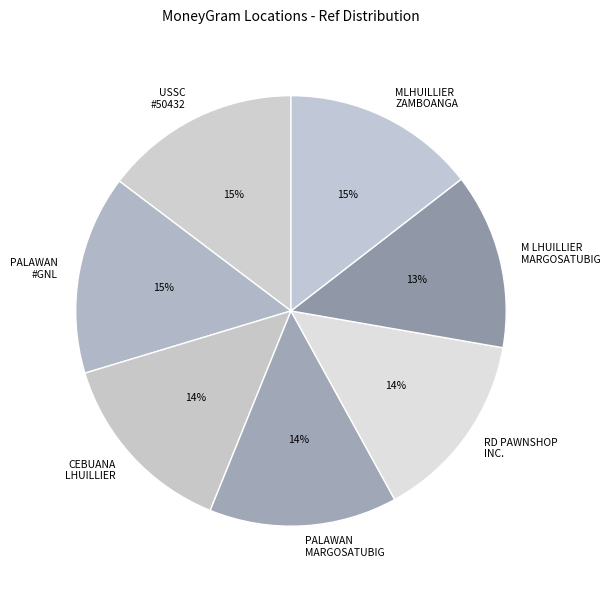

Combined, do CEBUANA LHUILLIER and USSC #50432 account for over 50%?

No